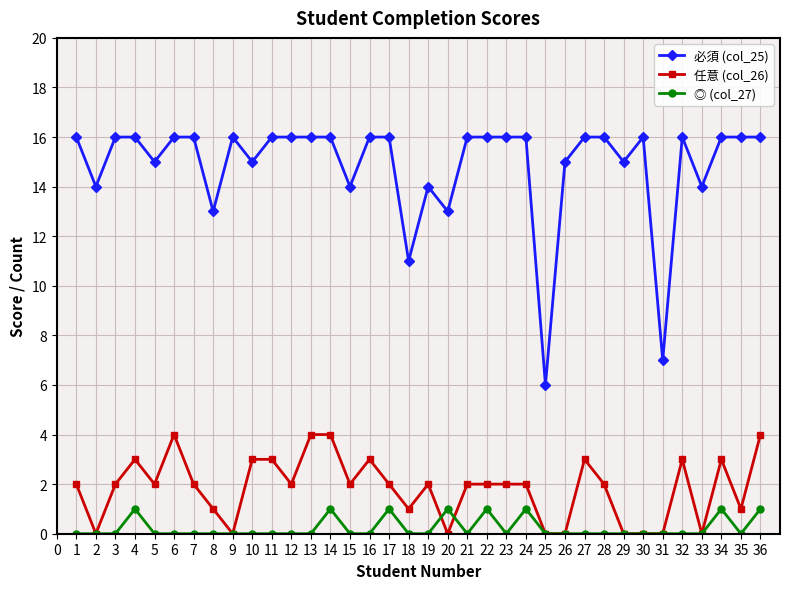

At 20, list the series in order from smallest to largest.

任意 (col_26), ◎ (col_27), 必須 (col_25)